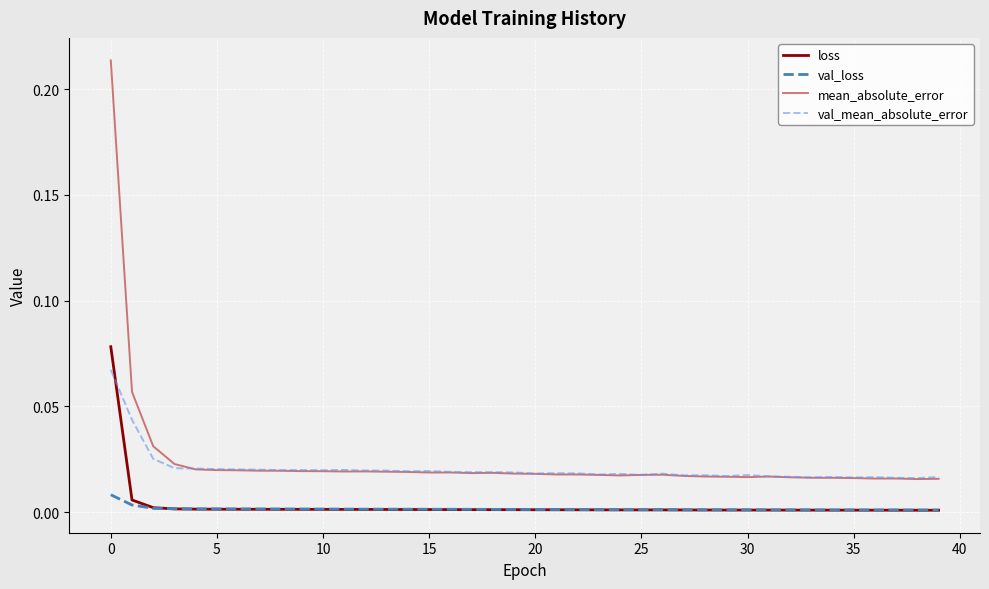

Does the chart have visible grid lines?

Yes